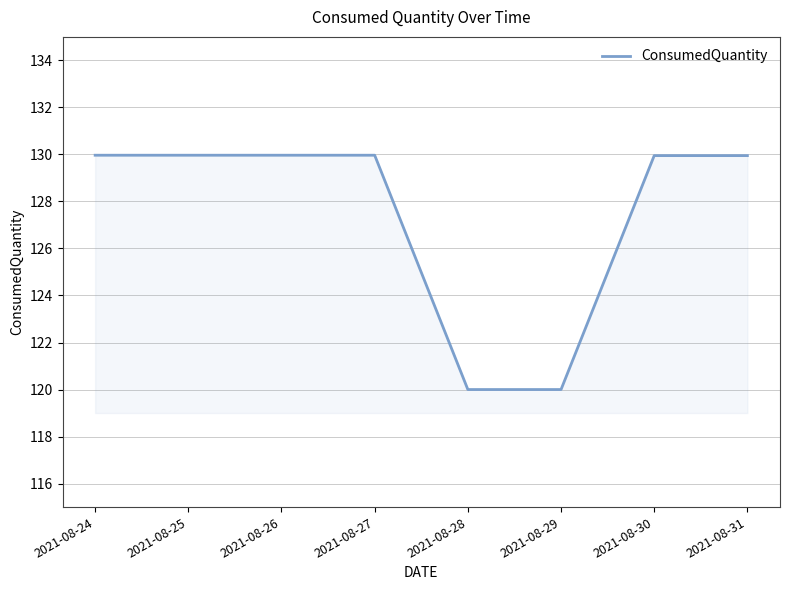

What is the ratio of the value at 2021-08-30 to the value at 2021-08-24?

1.0